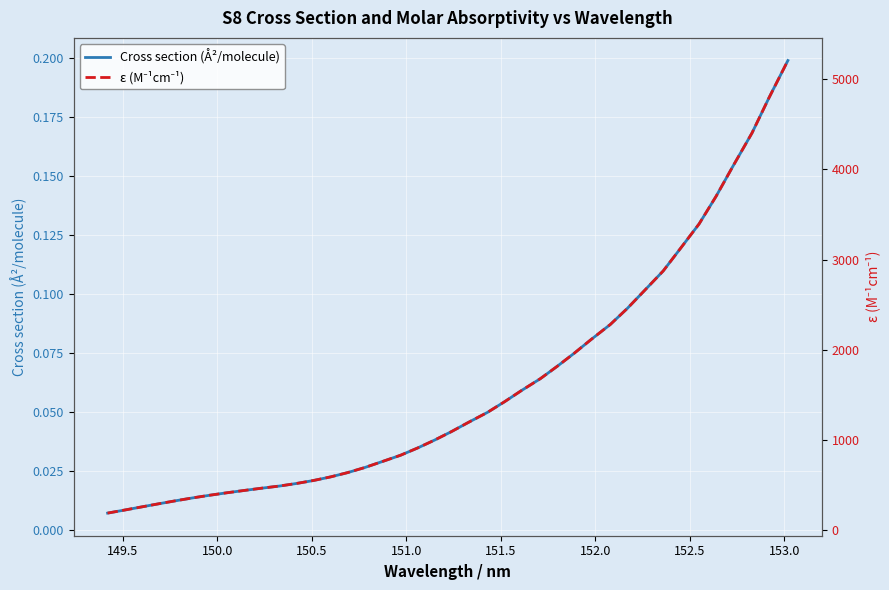

What is the maximum value for Cross section (Å²/molecule)?

0.2